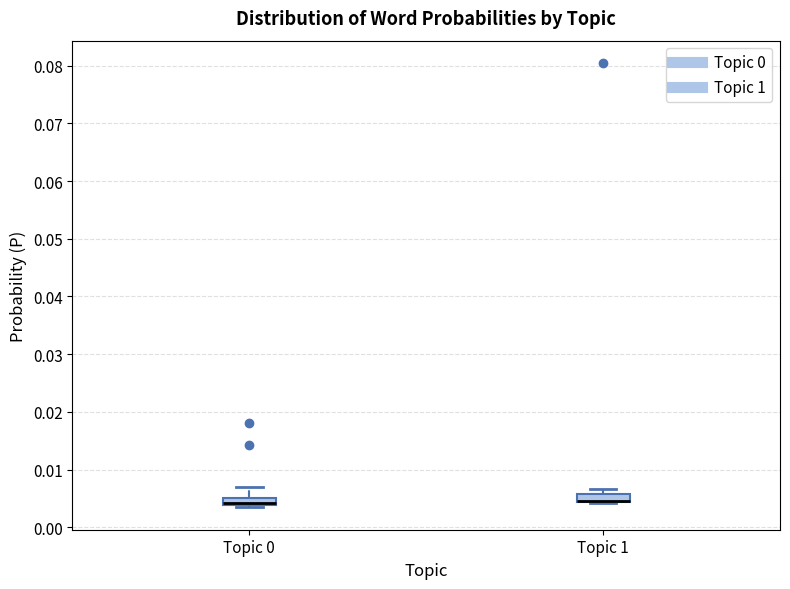

Where is the lower edge of the box for Topic 1 on the y-axis? The values are not printed on the chart, so give them approximately, as read against the axis.

0.004